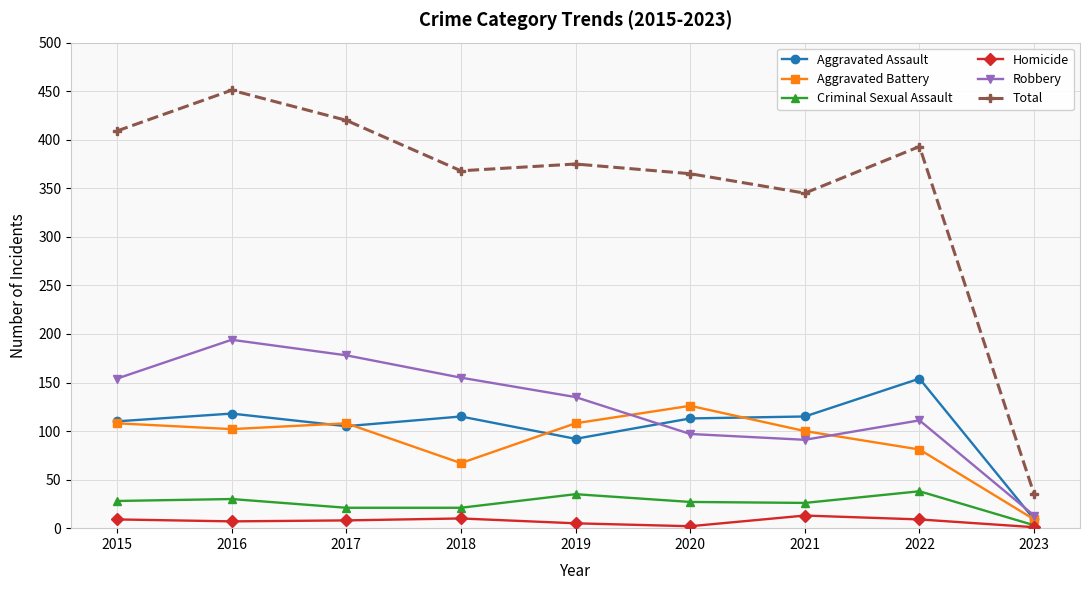

Is it true that Robbery equals 47 at 2021?

False